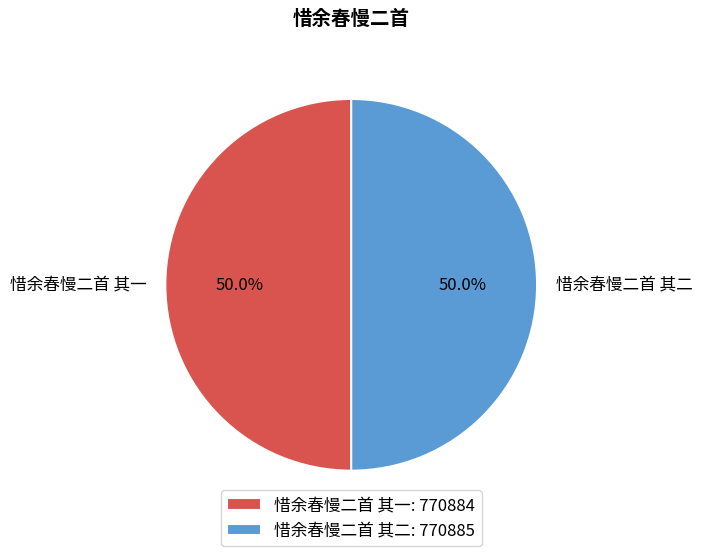

True or false: 惜余春慢二首 其二 accounts for 50% of the total.

True